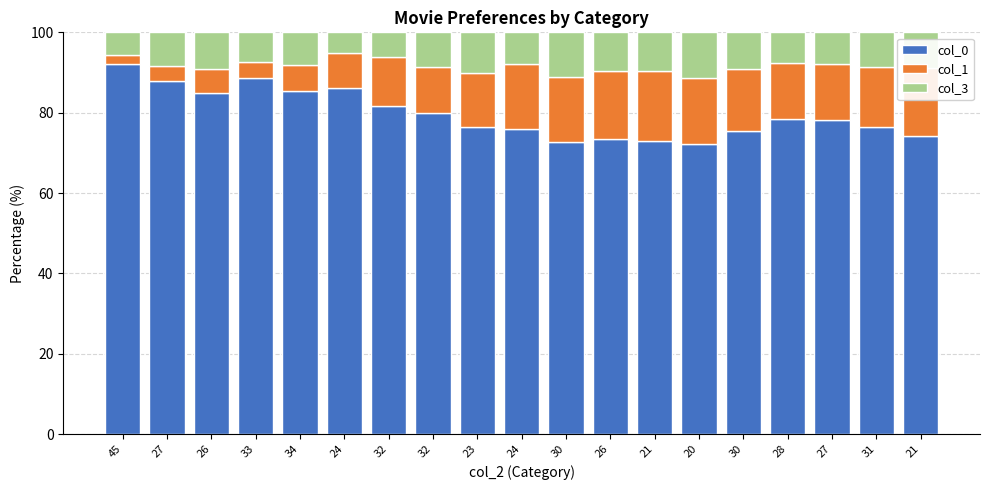

Are the bars horizontal?

No